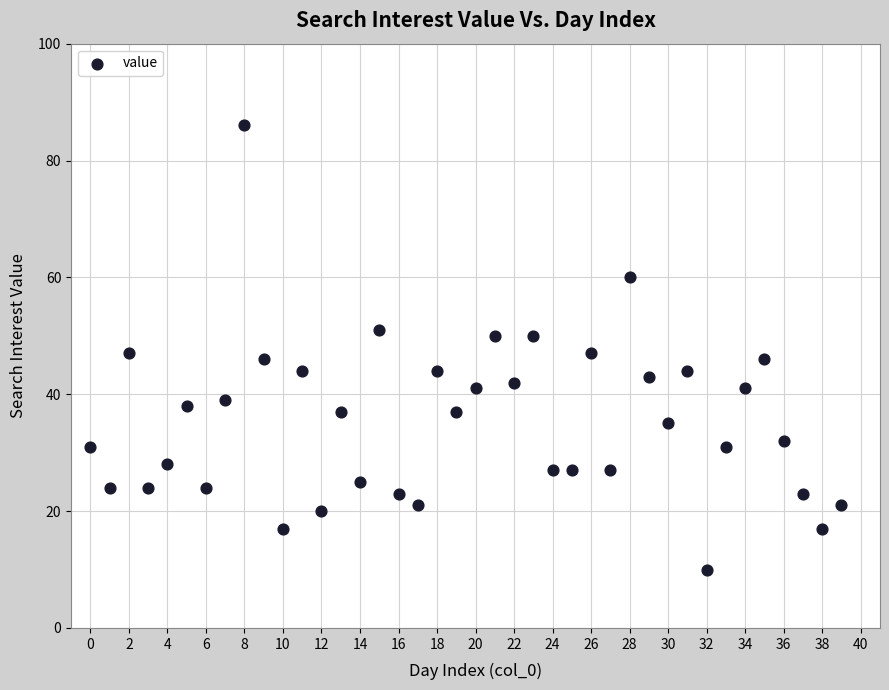

What is the range of Y values (max minus min)?

76